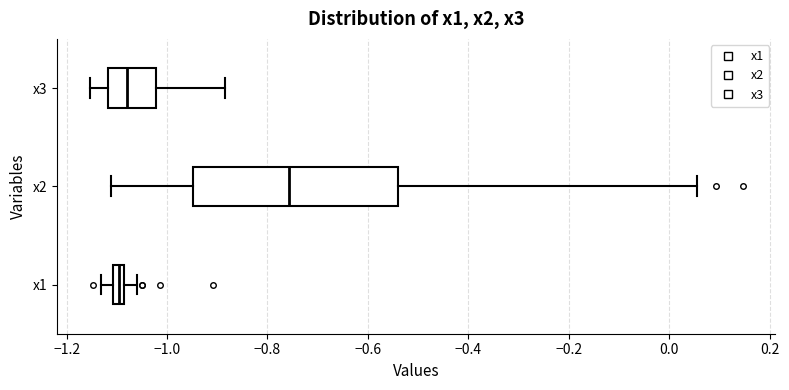

Which box has the furthest to the right median line?

x2